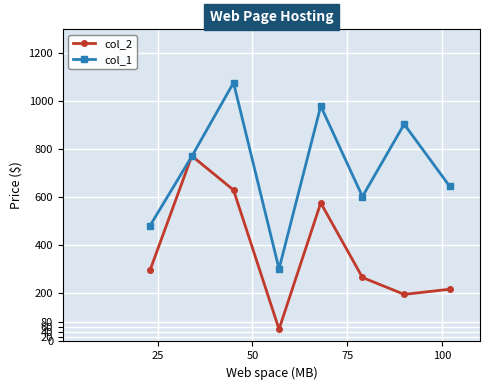

True or false: col_2 has more than 1 interior local peaks.

True